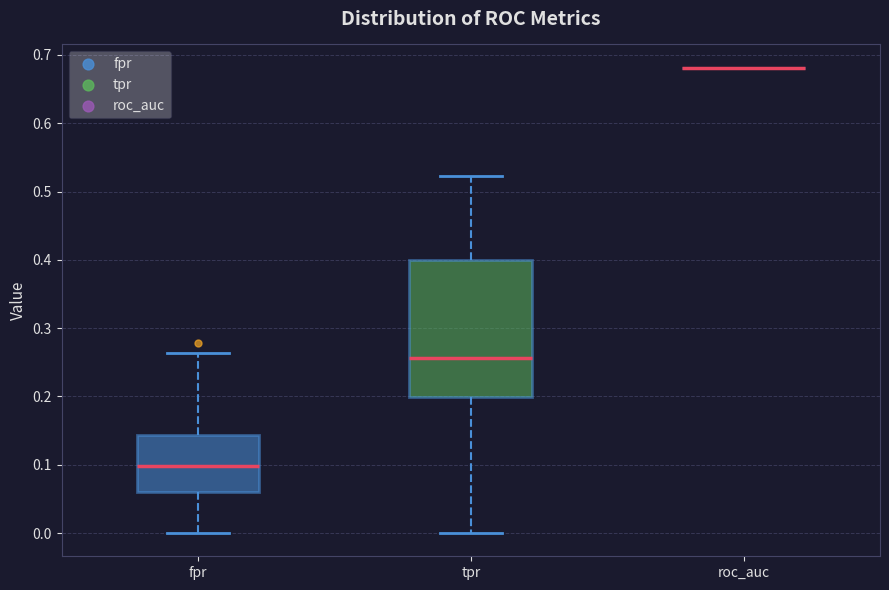

Which box is the tallest, from its lower edge to its upper edge?

tpr